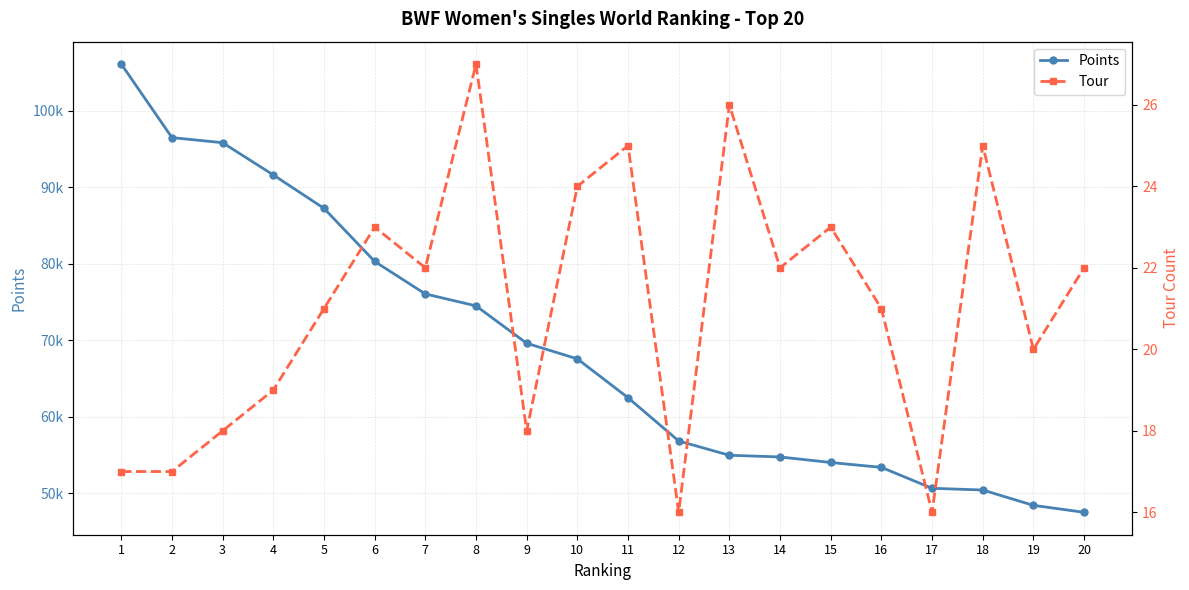

True or false: Points has a value of 78859.0 at 15.

False